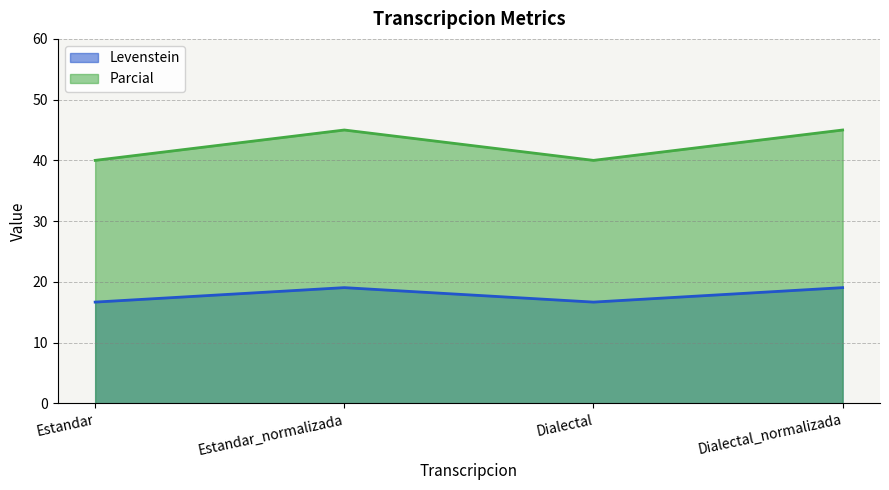

What is the label of the 4th point from the right?

Estandar